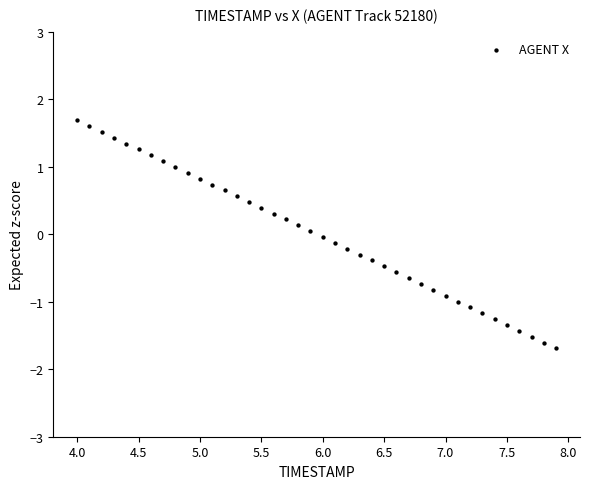

What is the range of X values (max minus min)?

3.9